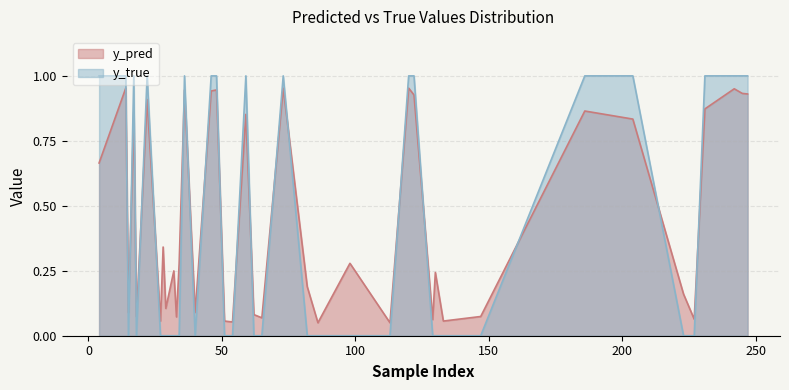

After their last crossing, which series has the higher values: y_true or y_pred?

y_true